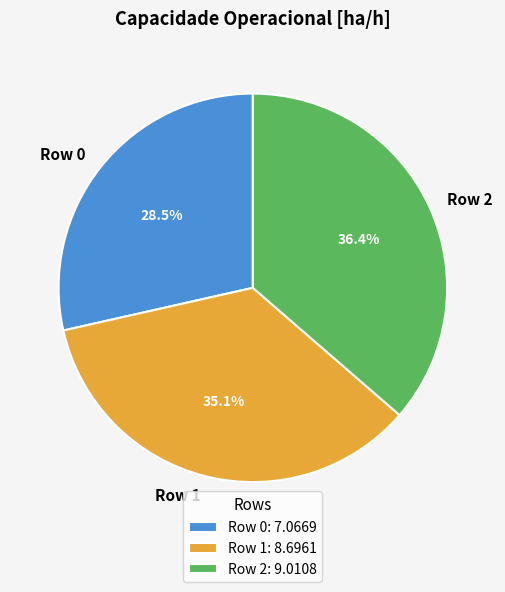

To the nearest percent, what is the combined percentage of Row 1 and Row 0?

64%